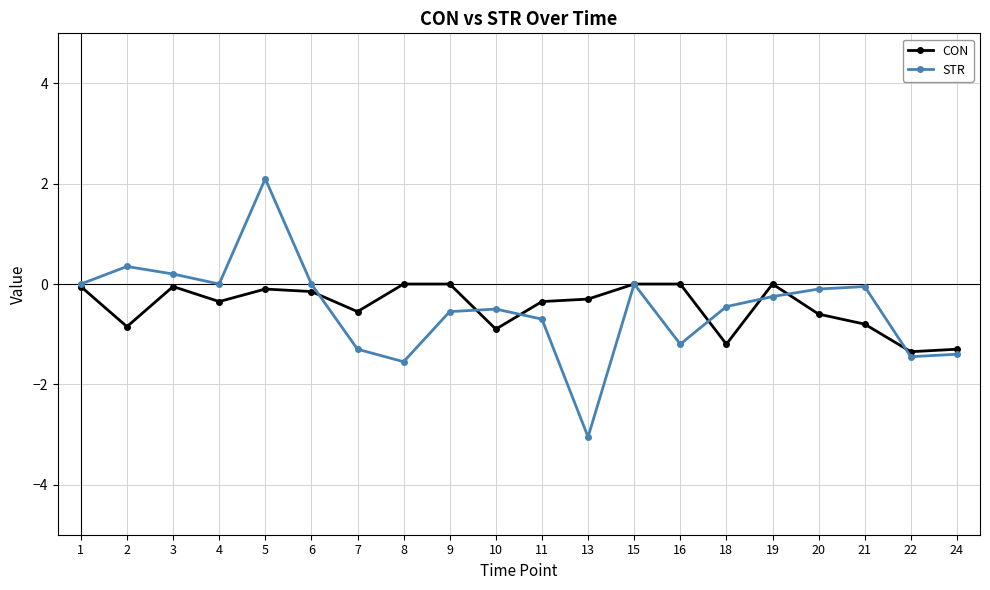

Does the chart display data point markers on the line(s)?

Yes